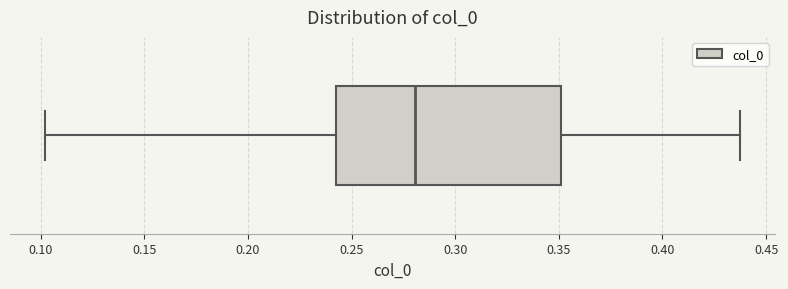

Where is the right edge of the box on the x-axis? The values are not printed on the chart, so give them approximately, as read against the axis.

0.350